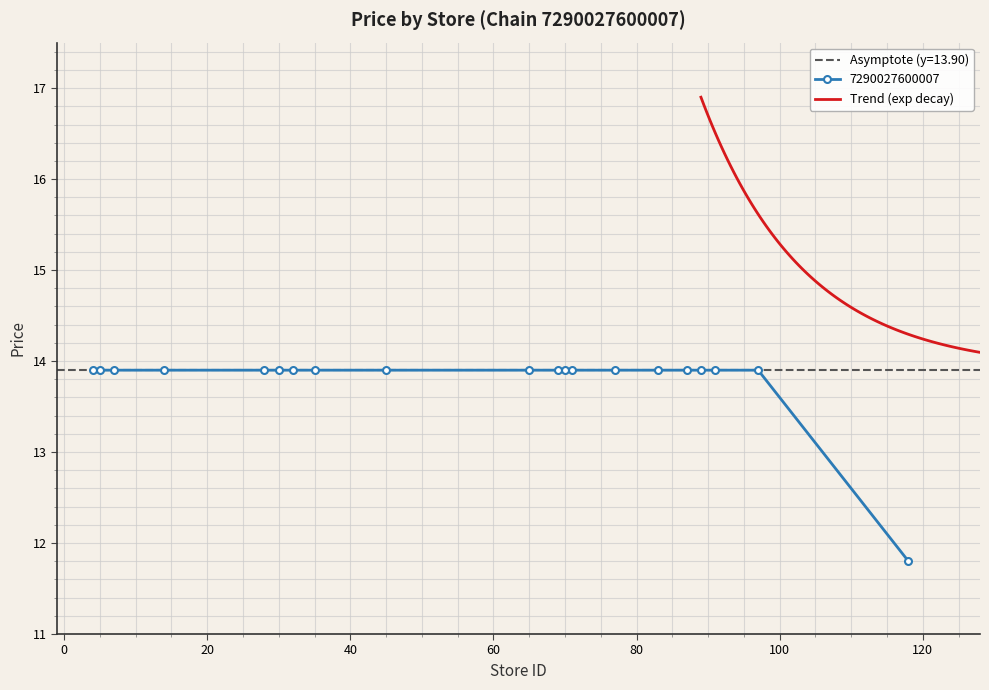

What is the maximum value for 7290027600007?

13.9